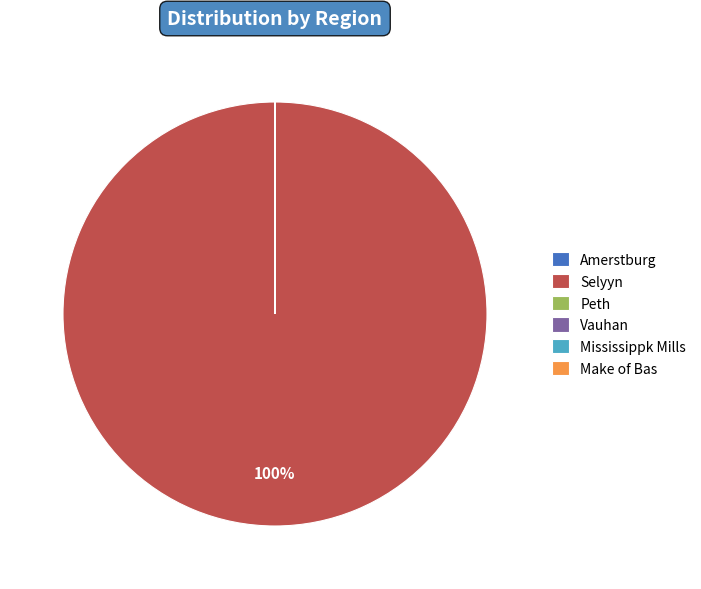

Is it true that Selyyn is 100% of the pie?

True